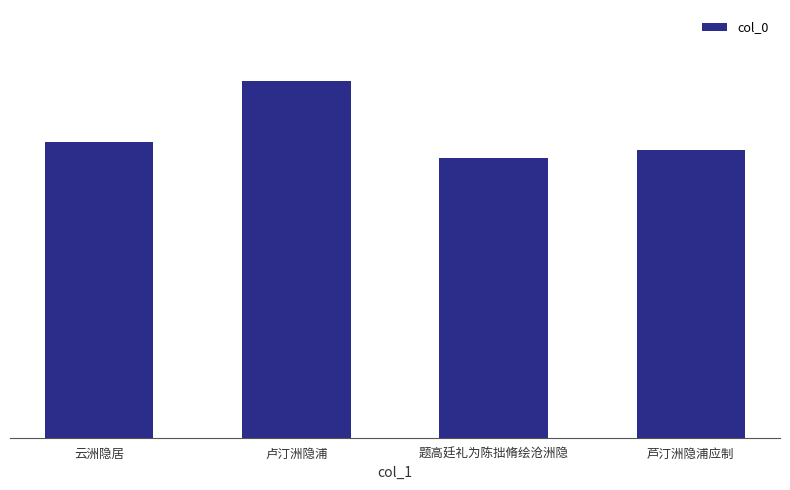

Does the chart contain any negative values?

No